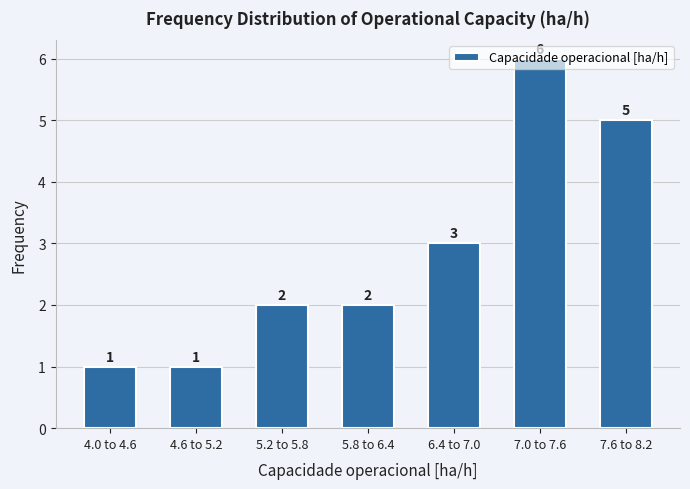

What is the difference between the second highest and second lowest values?

4